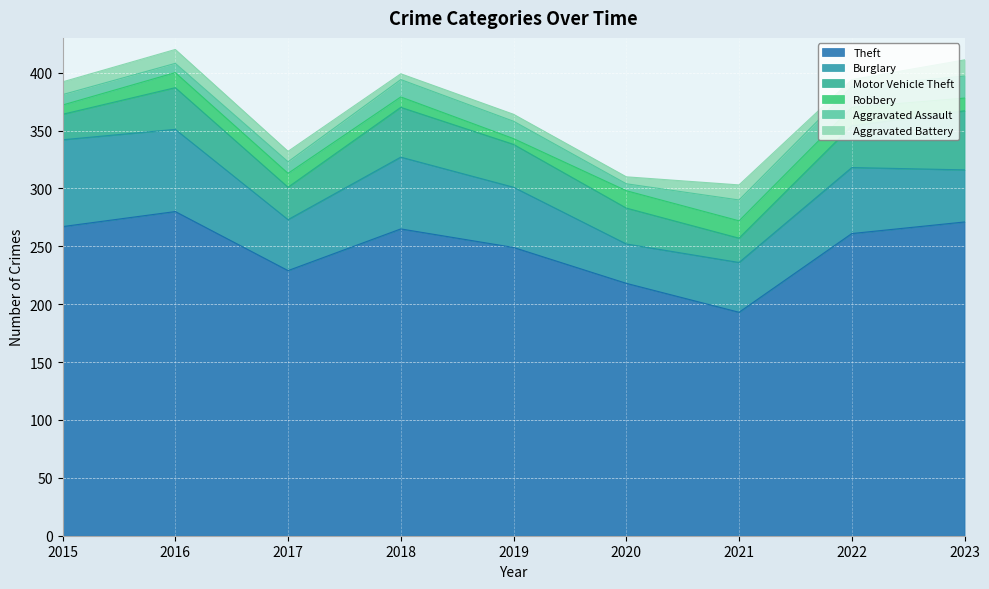

Reading right to left, list all the values displayed in this chart.

Theft: 2023=271	2022=261	2021=193	2020=218	2019=249	2018=265	2017=229	2016=280	2015=267
Burglary: 2023=45	2022=57	2021=43	2020=34	2019=52	2018=62	2017=44	2016=71	2015=75
Motor Vehicle Theft: 2023=51	2022=36	2021=21	2020=31	2019=37	2018=43	2017=28	2016=36	2015=22
Robbery: 2023=11	2022=16	2021=15	2020=15	2019=5	2018=9	2017=12	2016=13	2015=8
Aggravated Assault: 2023=19	2022=18	2021=18	2020=6	2019=15	2018=15	2017=10	2016=8	2015=9
Aggravated Battery: 2023=14	2022=6	2021=13	2020=6	2019=6	2018=5	2017=9	2016=12	2015=11